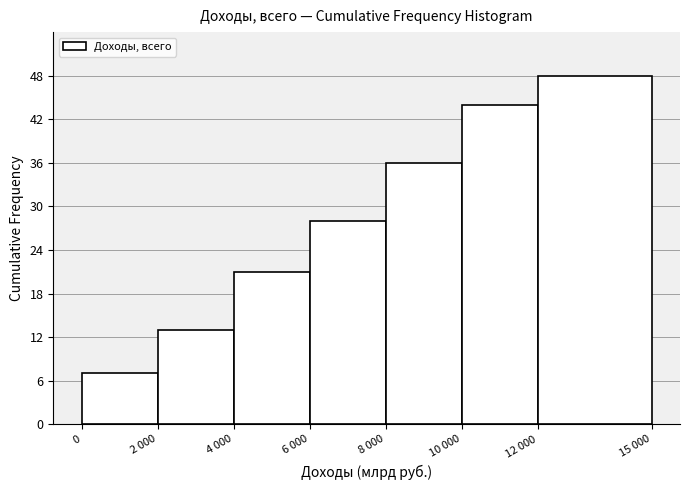

Reading left to right, transcribe all the data shown in this chart.

7	13	21	28	36	44	48